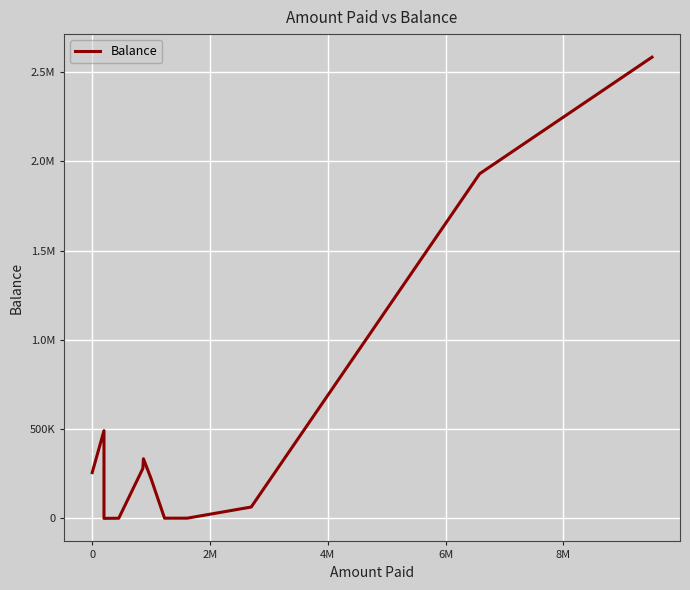

Reading left to right, extract all data points from this chart.

255724.2	490919.9	-594.4	139.3	278812.2	333551.6	221653.3	485.6	443.1	62920.6	1930857.0	2584129.9